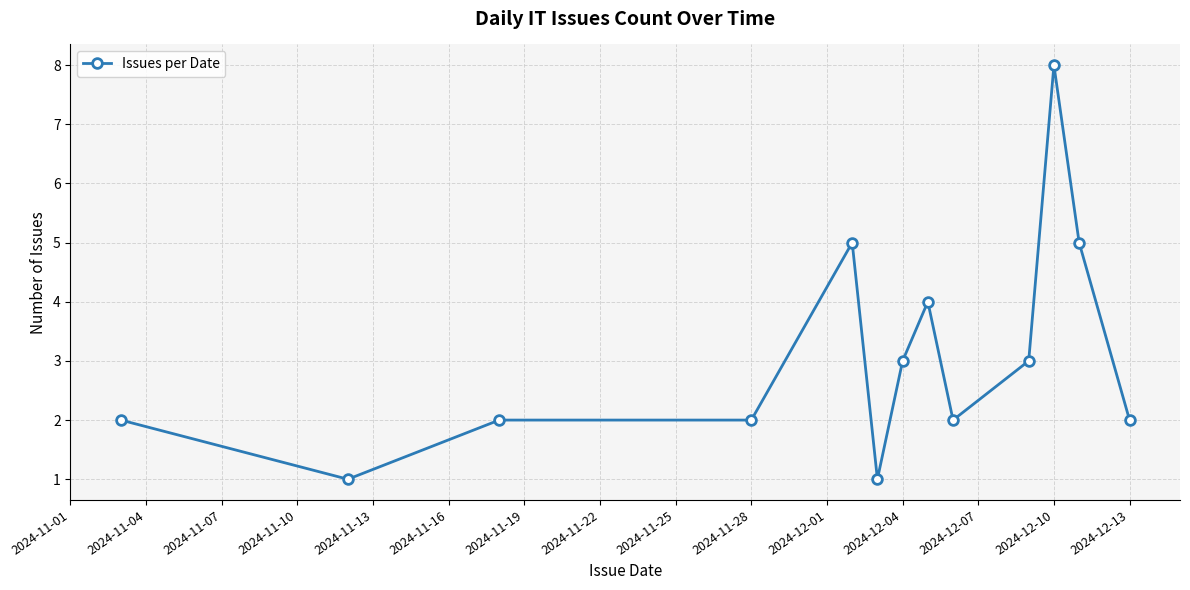

What is the maximum value shown in the chart?

8